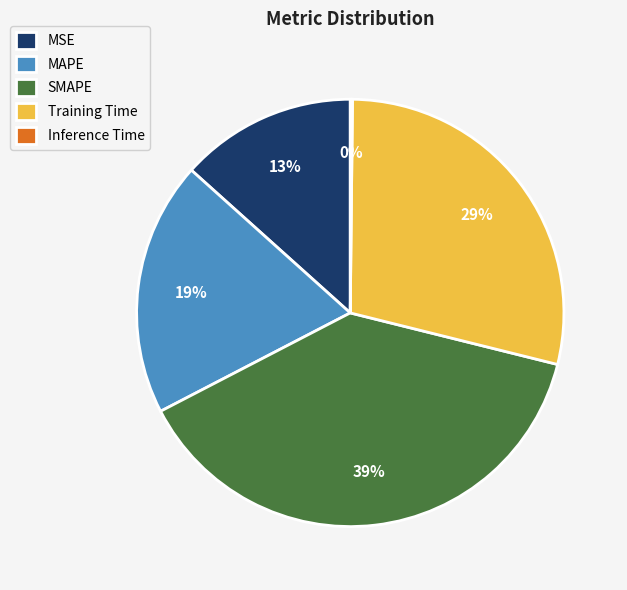

To the nearest percent, what is the combined percentage of SMAPE and MAPE?

58%